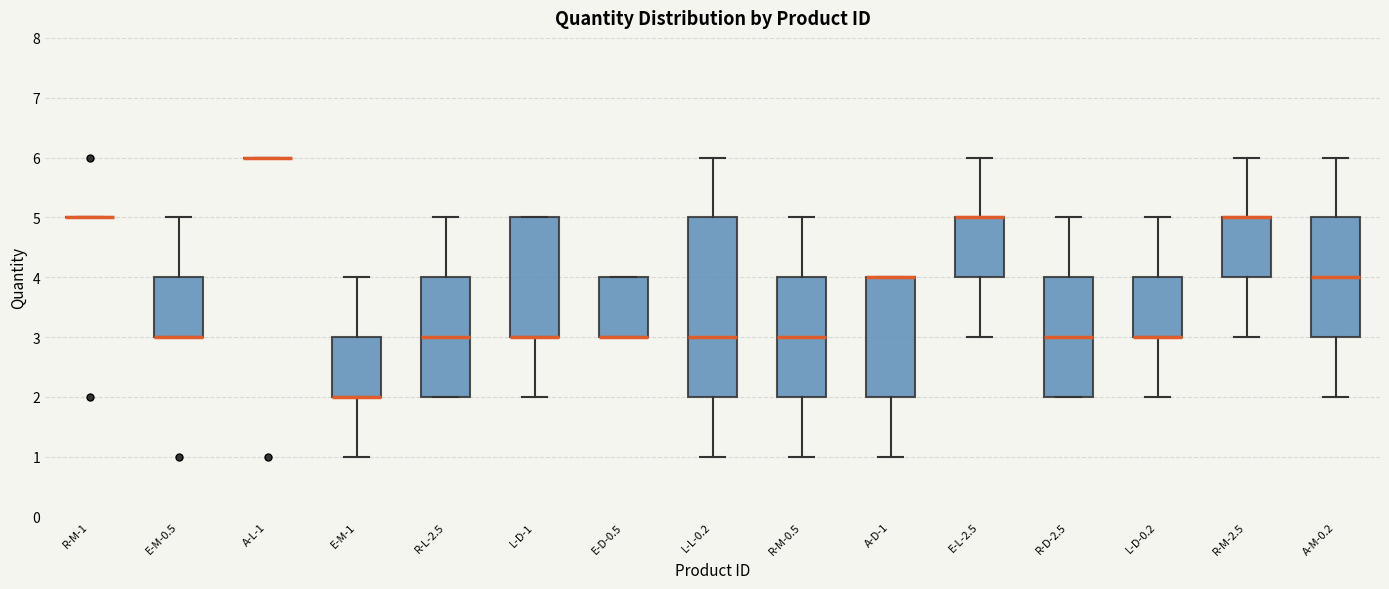

Reading left to right, transcribe this box plot: for each box, give where its median line is, the range the box spans, and where its two whiskers end, as read against the y-axis. The values are not printed on the chart, so give them approximately, as read against the axis.

R-M-1: box collapsed to a line at 5, whiskers 5 to 5
E-M-0.5: median 3 (drawn on the box's lower edge), box 3 to 4, whiskers 3 to 5
A-L-1: box collapsed to a line at 6, whiskers 6 to 6
E-M-1: median 2 (drawn on the box's lower edge), box 2 to 3, whiskers 1 to 4
R-L-2.5: median 3, box 2 to 4, whiskers 2 to 5
L-D-1: median 3 (drawn on the box's lower edge), box 3 to 5, whiskers 2 to 5
E-D-0.5: median 3 (drawn on the box's lower edge), box 3 to 4, whiskers 3 to 4
L-L-0.2: median 3, box 2 to 5, whiskers 1 to 6
R-M-0.5: median 3, box 2 to 4, whiskers 1 to 5
A-D-1: median 4 (drawn on the box's upper edge), box 2 to 4, whiskers 1 to 4
E-L-2.5: median 5 (drawn on the box's upper edge), box 4 to 5, whiskers 3 to 6
R-D-2.5: median 3, box 2 to 4, whiskers 2 to 5
L-D-0.2: median 3 (drawn on the box's lower edge), box 3 to 4, whiskers 2 to 5
R-M-2.5: median 5 (drawn on the box's upper edge), box 4 to 5, whiskers 3 to 6
A-M-0.2: median 4, box 3 to 5, whiskers 2 to 6